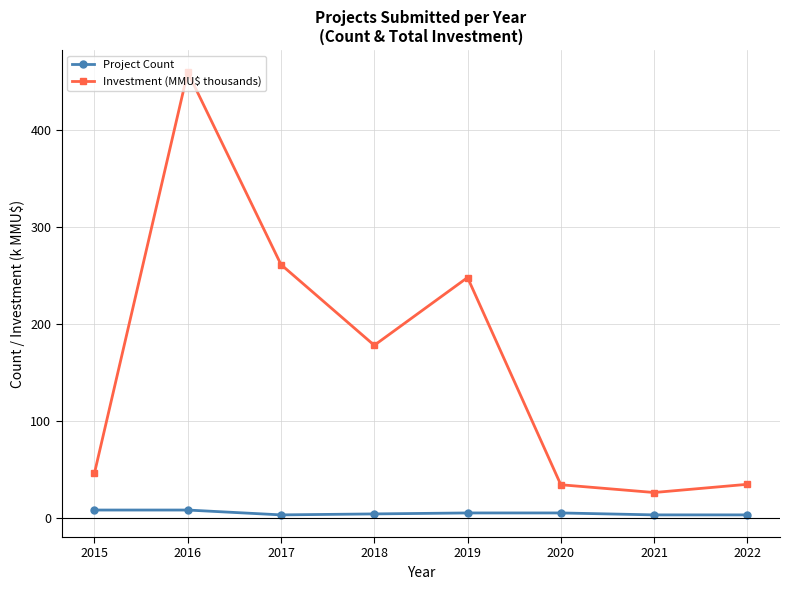

The Investment (MMU$ thousands) series shows 61.7 at 2022. True or false?

False